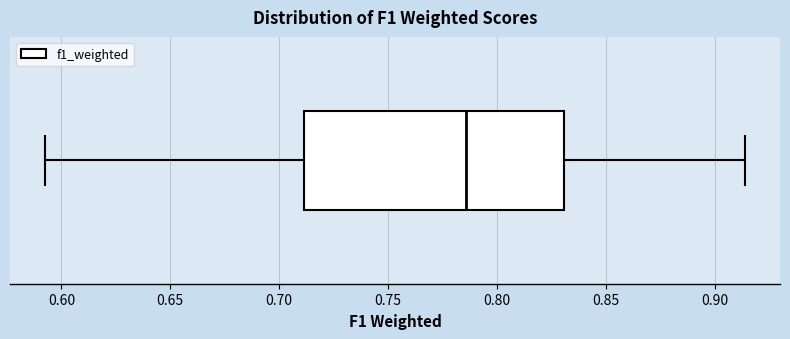

Read this box plot against the x-axis: the position of the median line, the range covered by the box, and the ends of both whiskers. The values are not printed on the chart, so give them approximately, as read against the axis.

median 0.785, box 0.710 to 0.830, whiskers 0.590 to 0.915